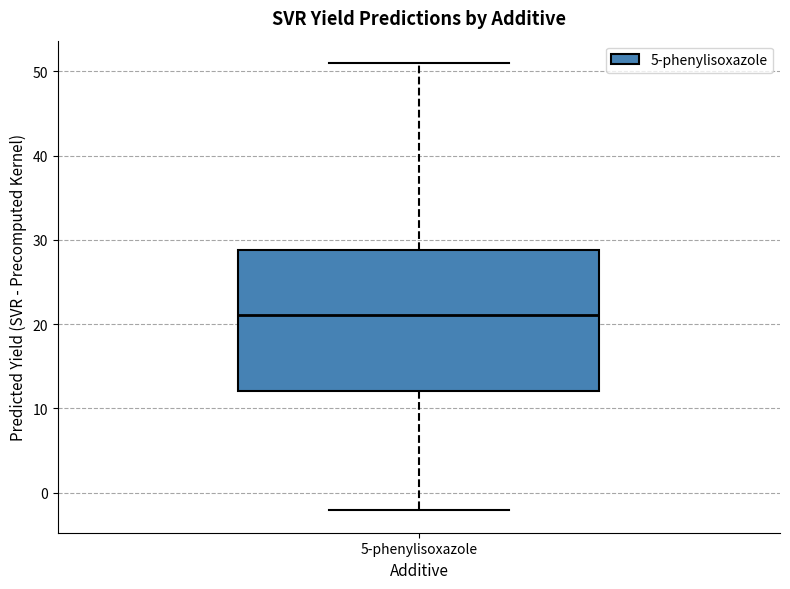

Transcribe this box plot: give where the median line is, the range the box spans, and where the two whiskers end, as read against the y-axis. The values are not printed on the chart, so give them approximately, as read against the axis.

median 21, box 12 to 29, whiskers -2 to 51